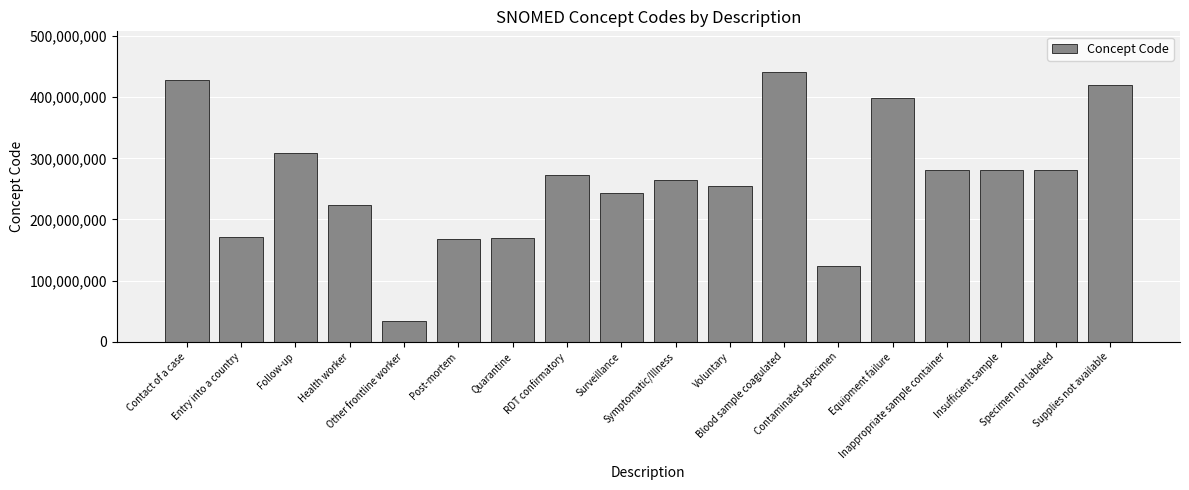

Is it true that the value at Supplies not available is 419182006?

True